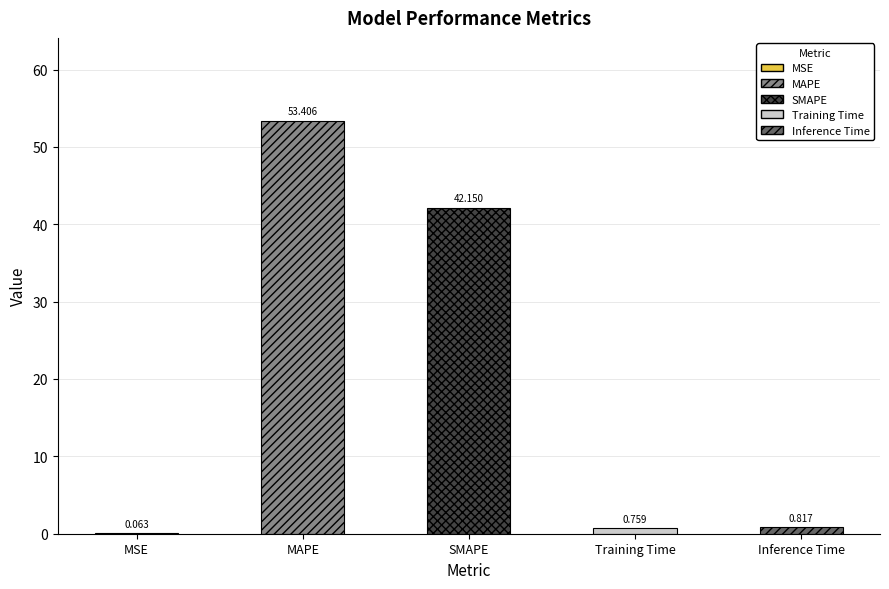

What is the difference between the values at Inference Time and SMAPE?

41.3